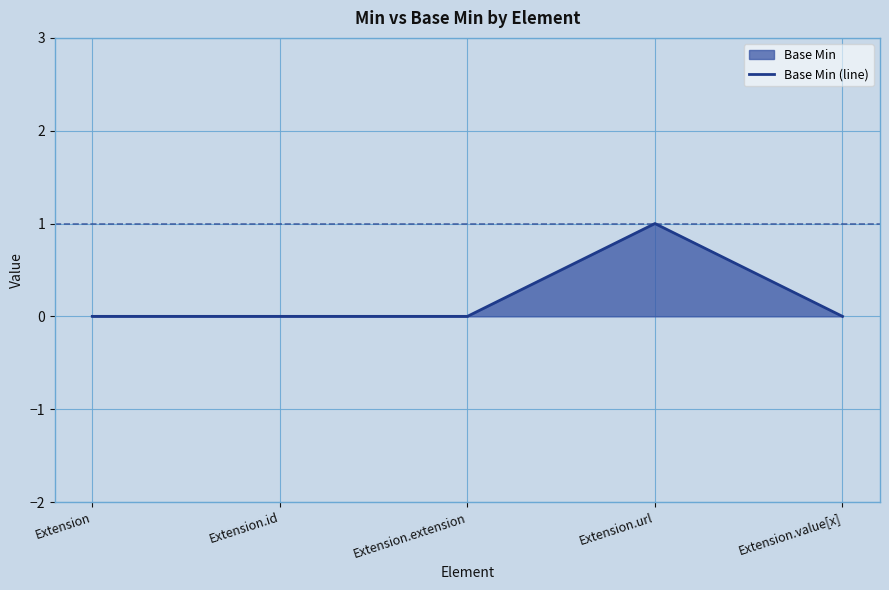

True or false: the data shows 0 at Extension.id.

True